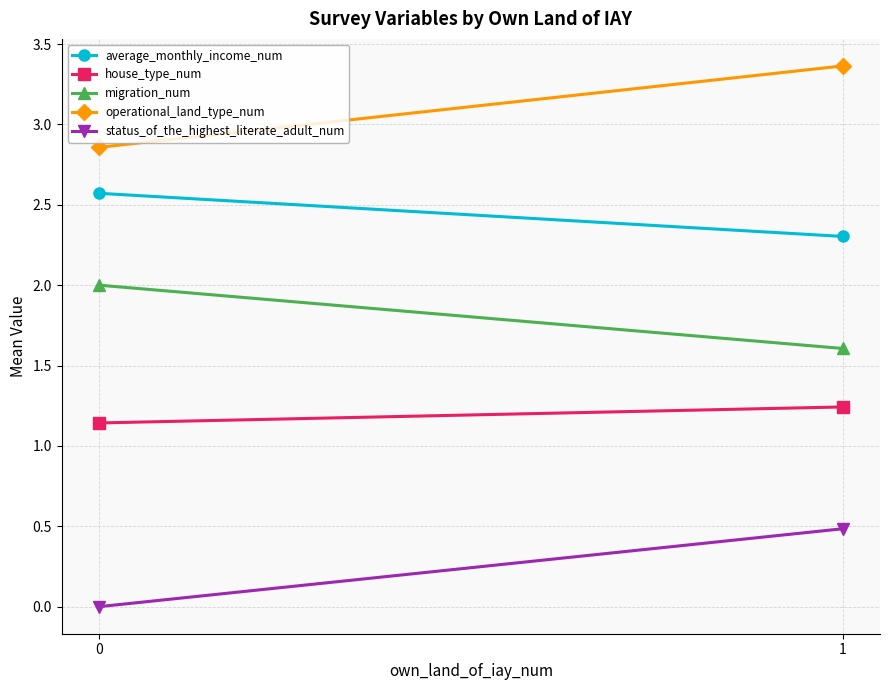

Which series changed the most between 0 and 1?

operational_land_type_num